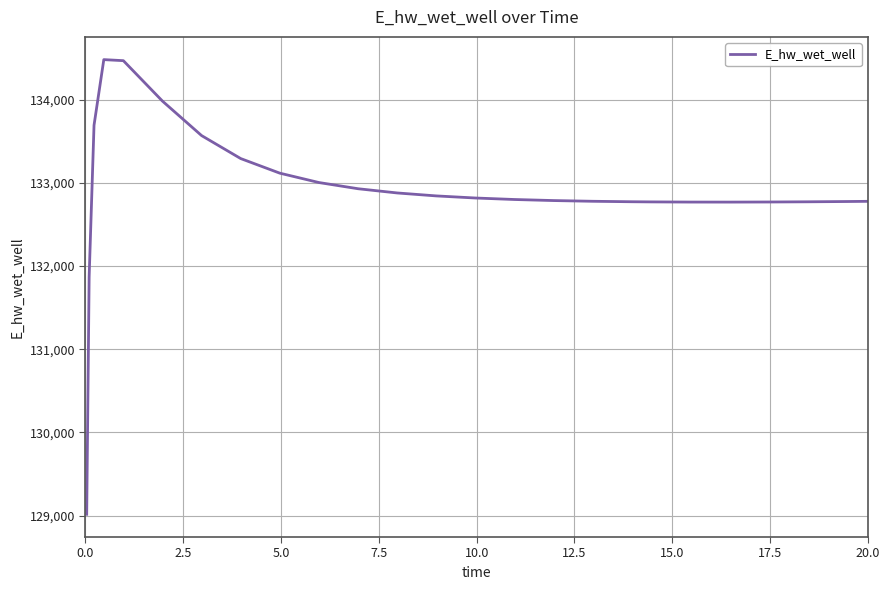

How many lines are shown in the chart?

1